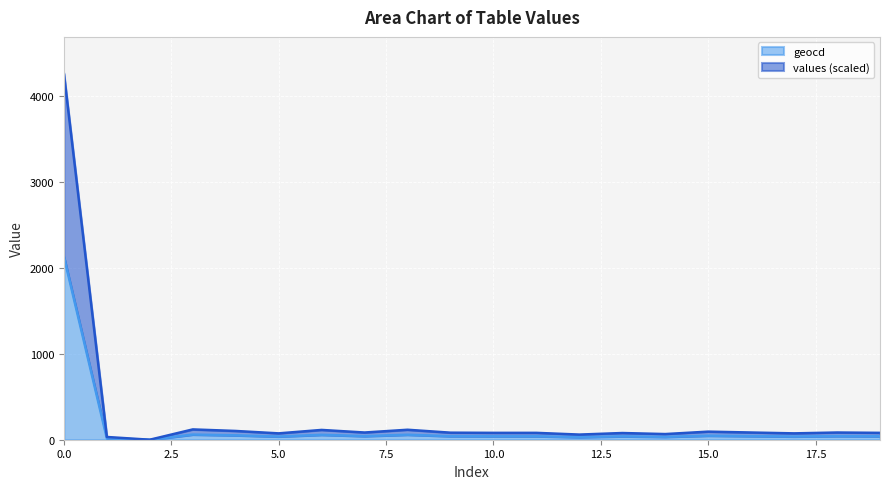

Where is the first local minimum for geocd?

2